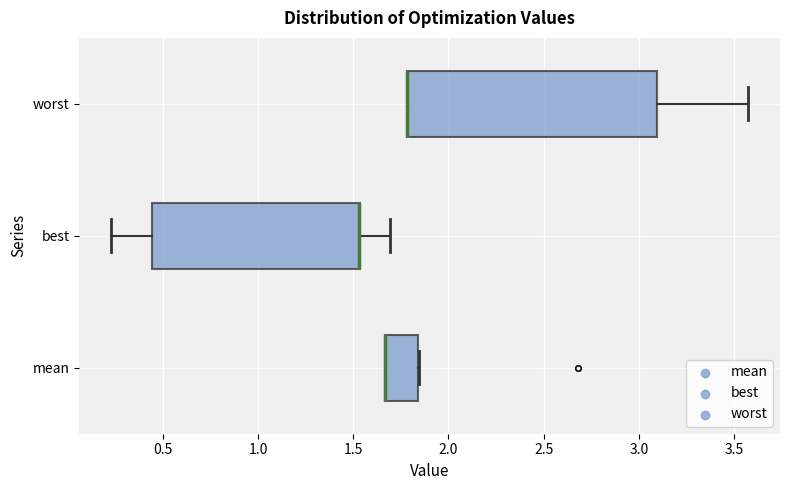

Reading bottom to top, transcribe this box plot: for each box, give where its median line is, the range the box spans, and where its two whiskers end, as read against the x-axis. The values are not printed on the chart, so give them approximately, as read against the axis.

mean: median 1.65 (drawn on the box's left edge), box 1.65 to 1.85, whiskers 1.65 to 1.85
best: median 1.55 (drawn on the box's right edge), box 0.45 to 1.55, whiskers 0.25 to 1.70
worst: median 1.80 (drawn on the box's left edge), box 1.80 to 3.10, whiskers 1.80 to 3.55